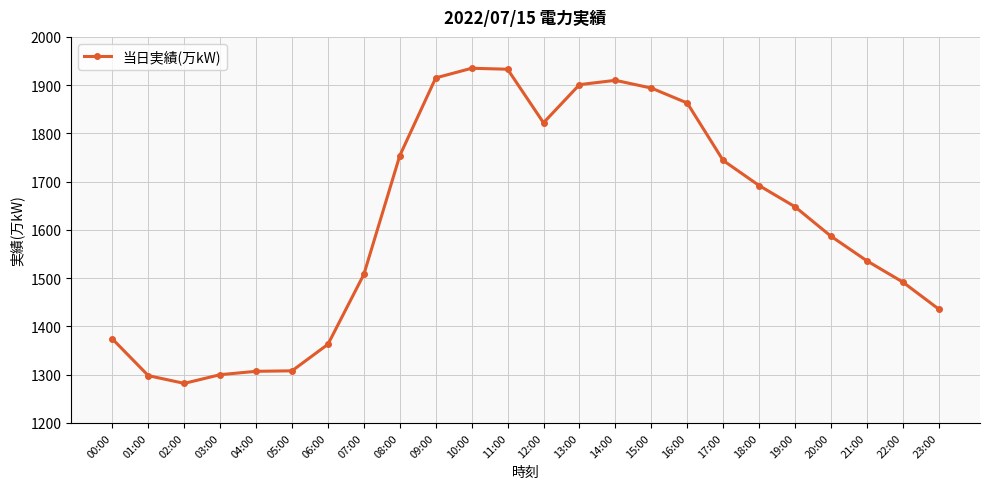

True or false: there are more than 1 points higher than both neighbors.

True